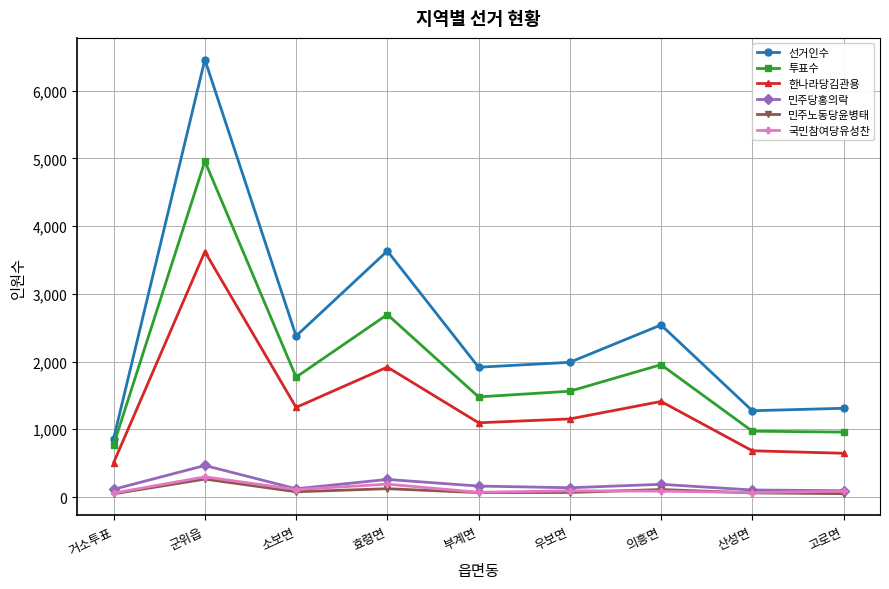

Count the number of data series in this chart.

6